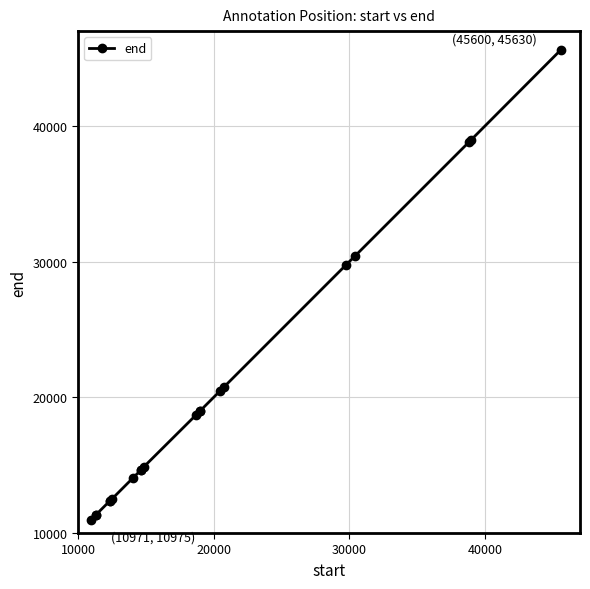

What is the difference between the maximum and minimum values?

34655